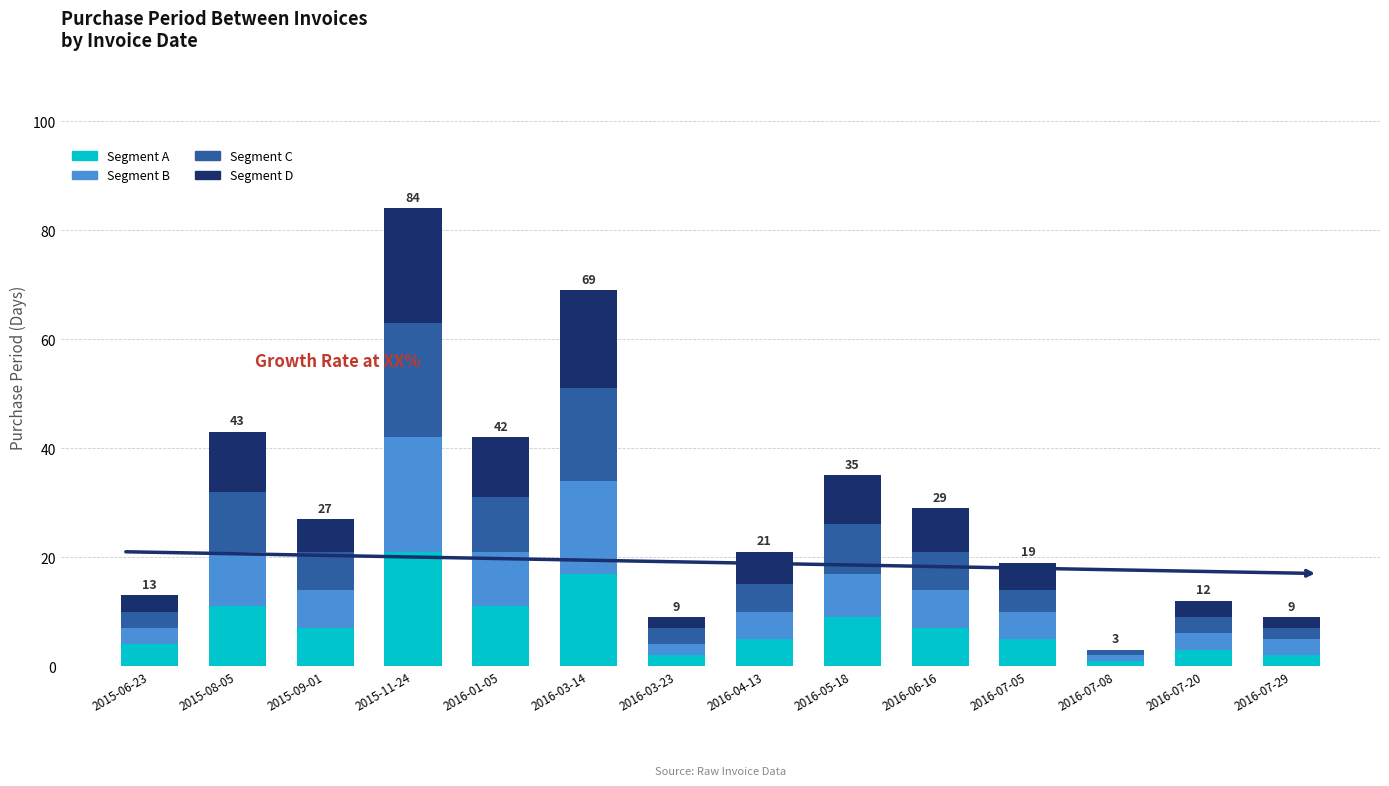

What is the total value across all series at 2016-06-16?

29